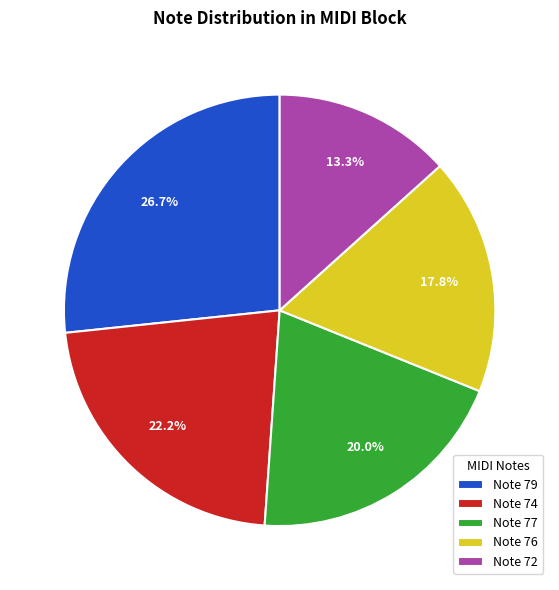

Between Note 76 and Note 79, which is larger?

Note 79